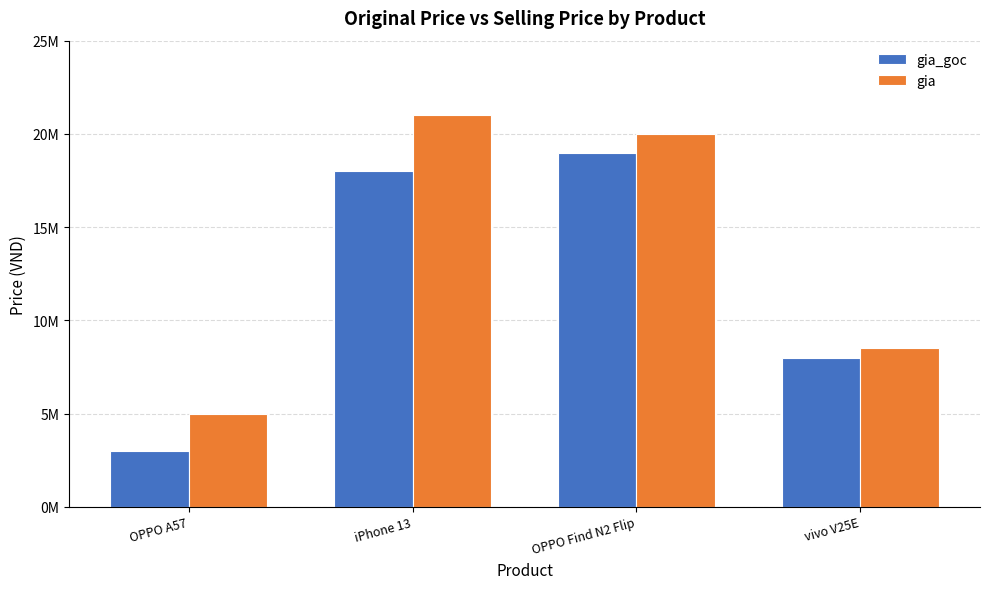

What is the label of the 4th bar from the right?

OPPO A57